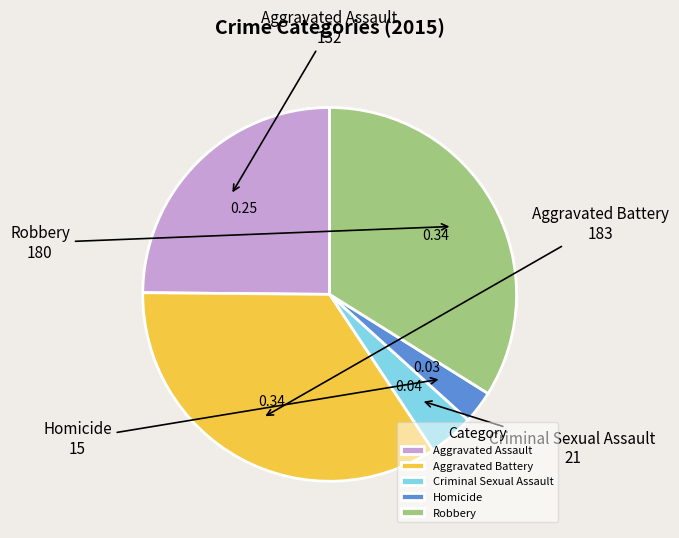

The Homicide slice represents 3% of the pie. True or false?

True